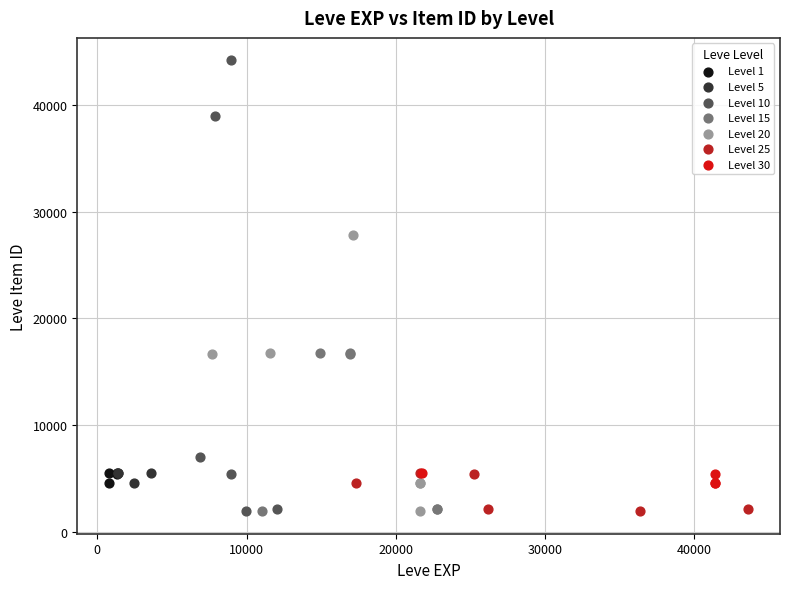

Which series reaches the maximum Y coordinate?

Level 10